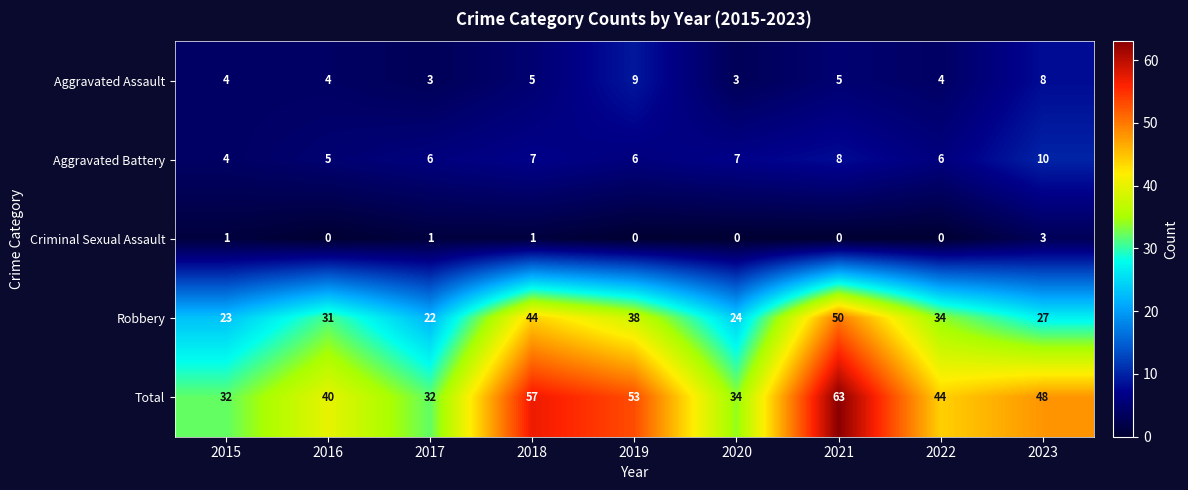

Read the Aggravated Battery value at 2021.

8